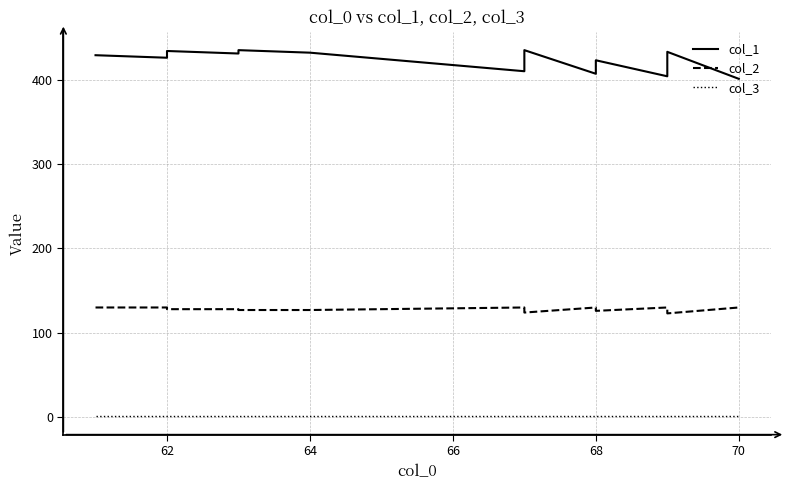

What is the minimum value for col_3?

1